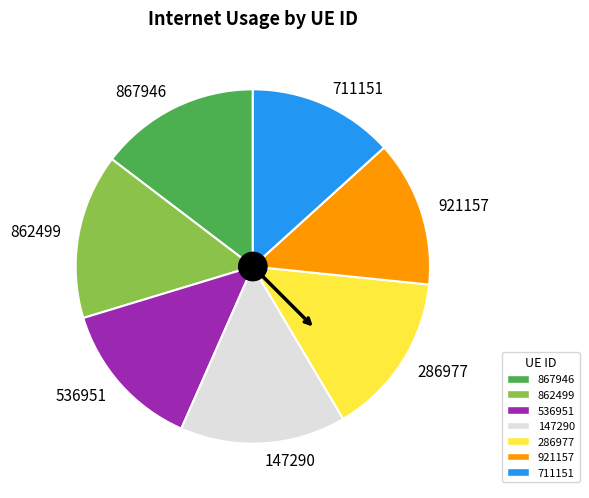

Is it true that 147290 is 23% of the pie?

False